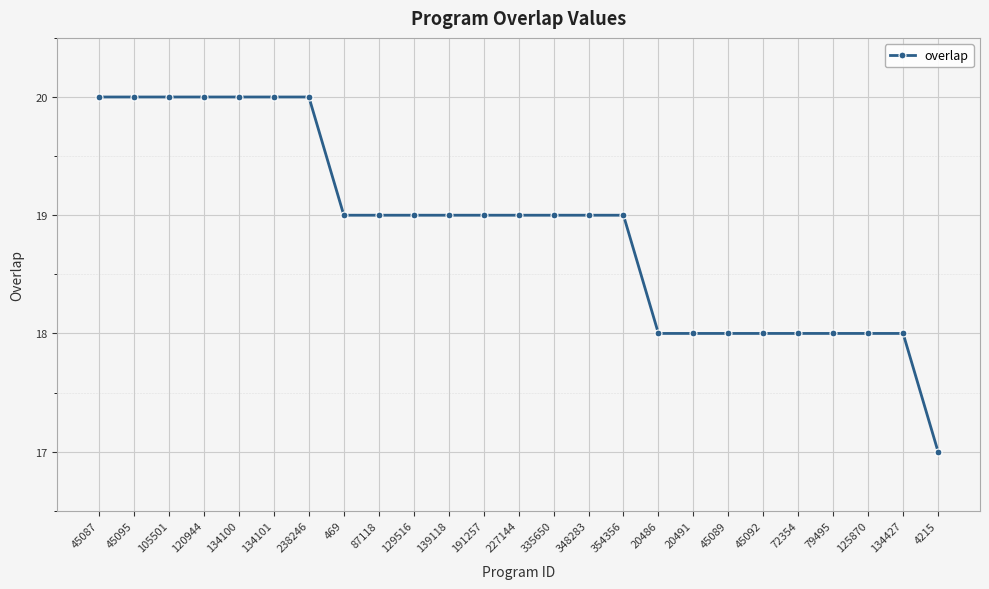

Which has a higher value, 139118 or 45095?

45095